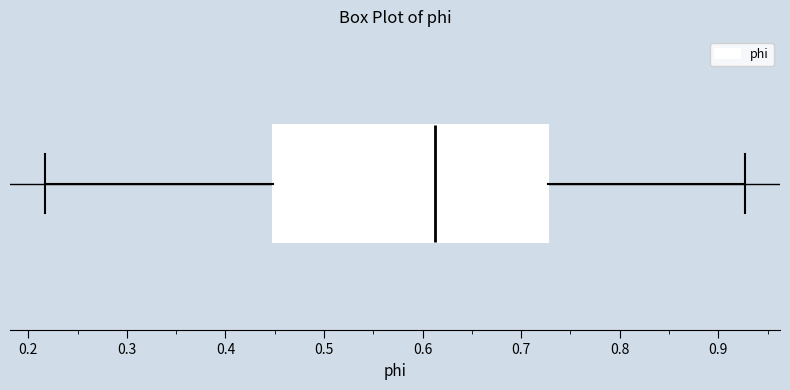

Transcribe this box plot: give where the median line is, the range the box spans, and where the two whiskers end, as read against the x-axis. The values are not printed on the chart, so give them approximately, as read against the axis.

median 0.61, box 0.45 to 0.73, whiskers 0.22 to 0.93